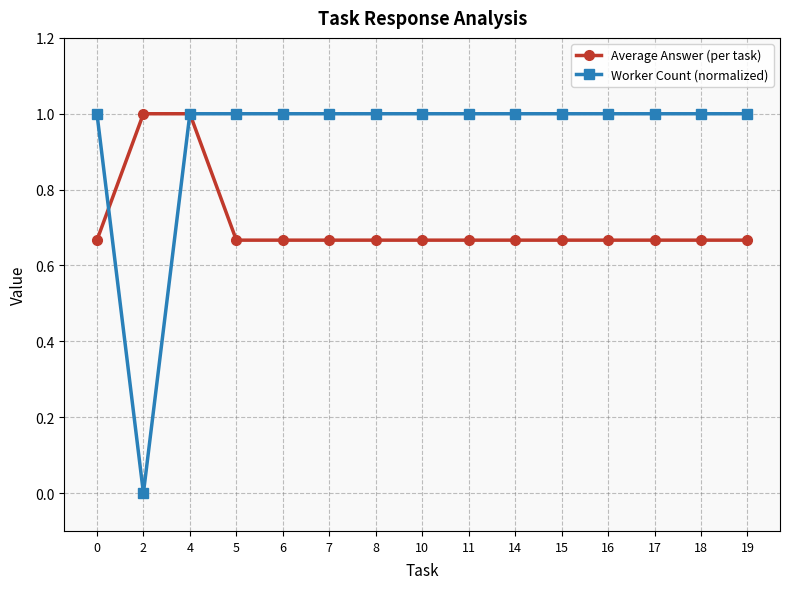

What is the sum of all Average Answer (per task) values?

10.7